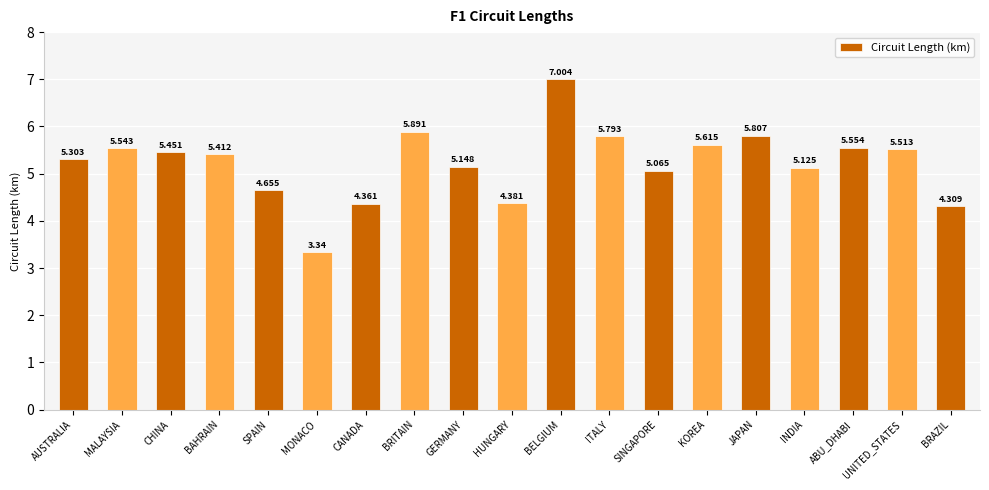

Where is the data nearest to the value 5?

SINGAPORE